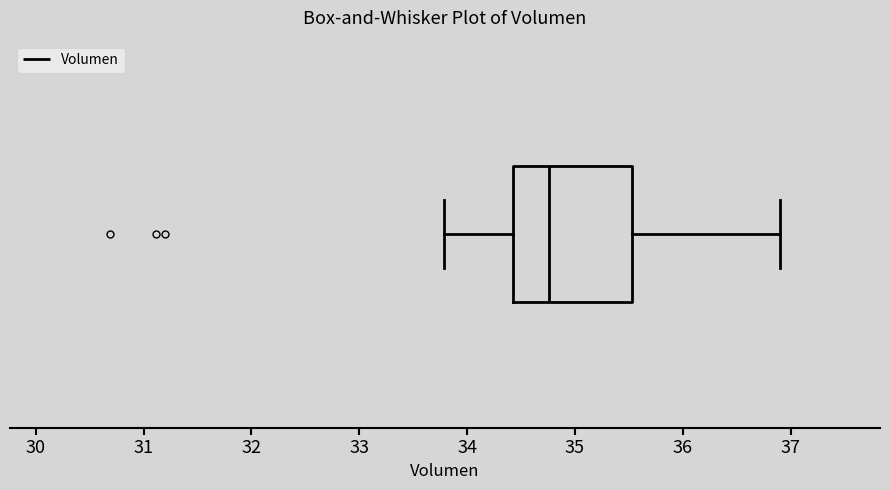

Transcribe this box plot: give where the median line is, the range the box spans, and where the two whiskers end, as read against the x-axis. The values are not printed on the chart, so give them approximately, as read against the axis.

median 34.8, box 34.4 to 35.5, whiskers 33.8 to 36.9